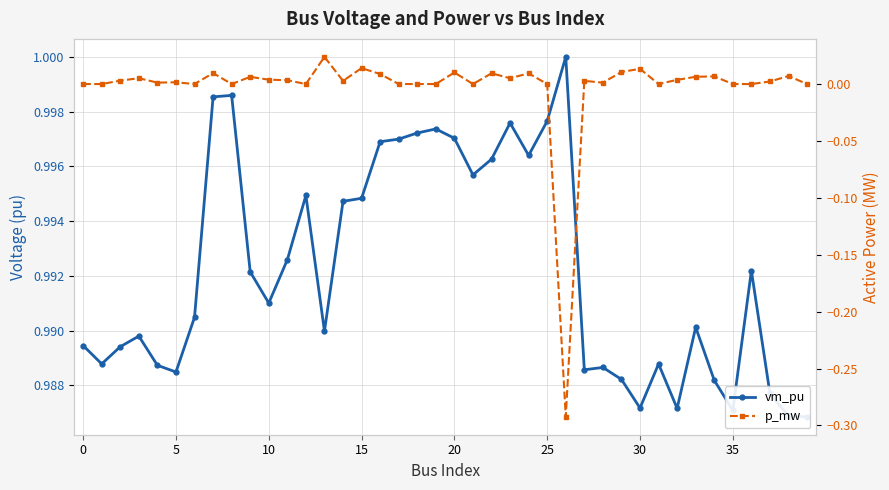

Rank the series by their average value, from lowest to highest.

p_mw, vm_pu